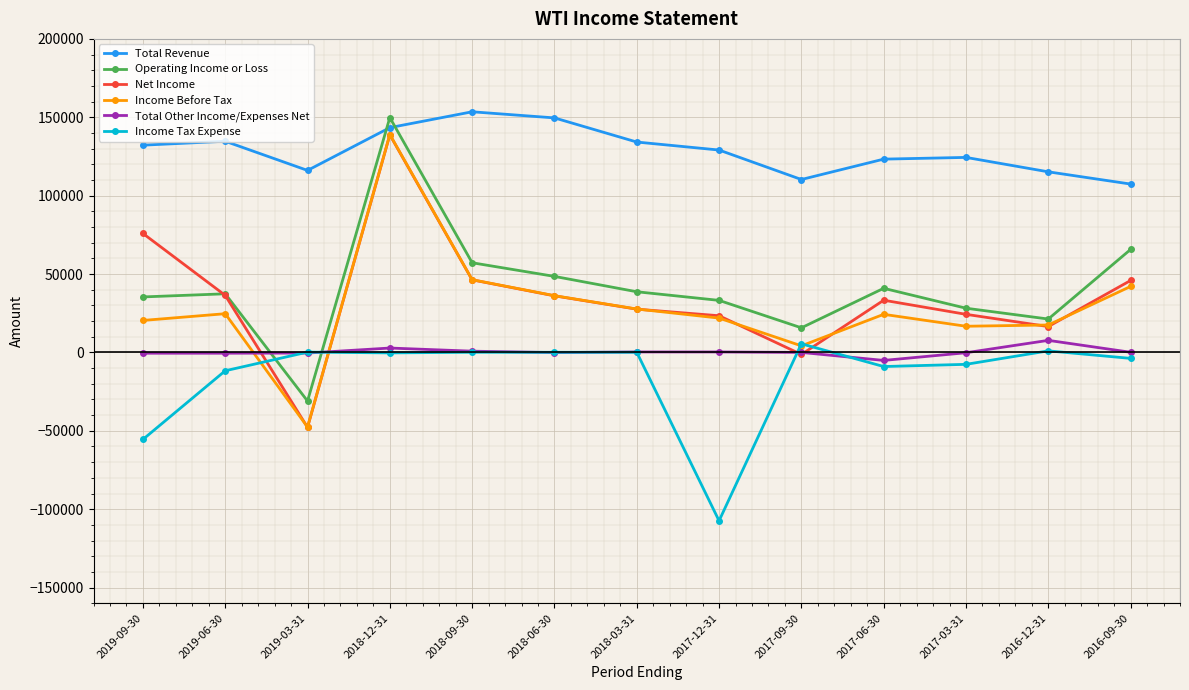

The Total Revenue series shows 107400 at 2016-09-30. True or false?

True